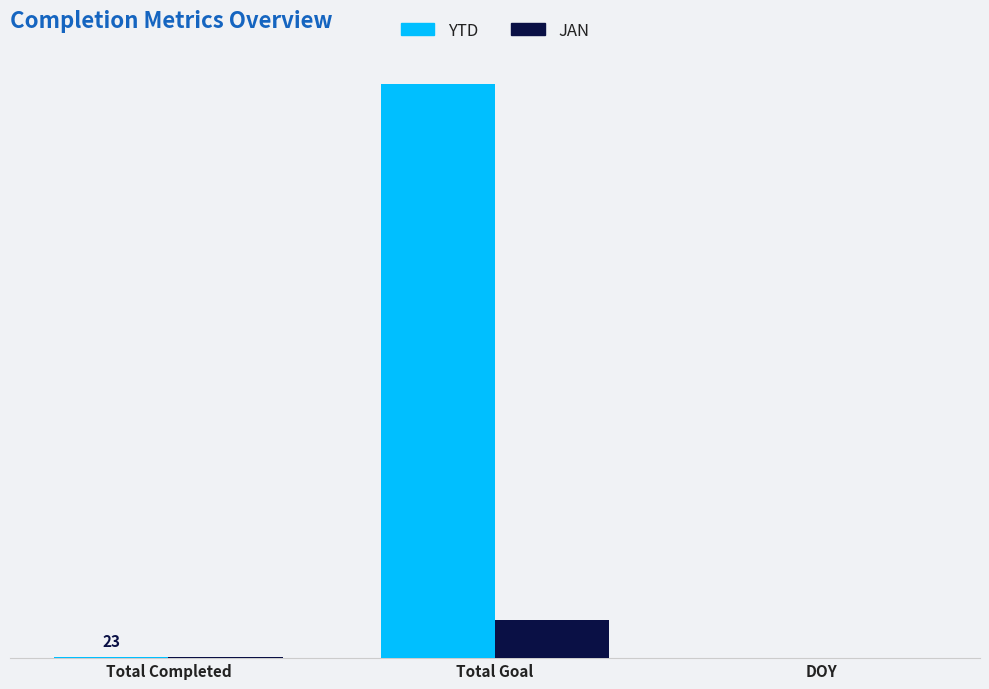

What is the difference between the second highest and minimum values in the JAN series?

8